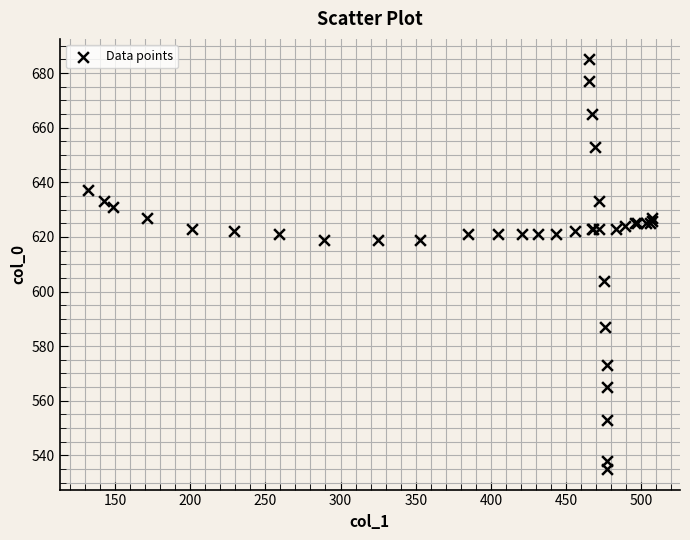

What Y value in the scatter plot is closest to 610?

604